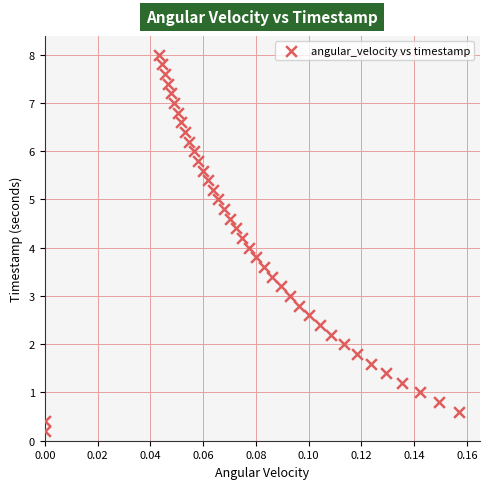

How many data points are displayed?

40